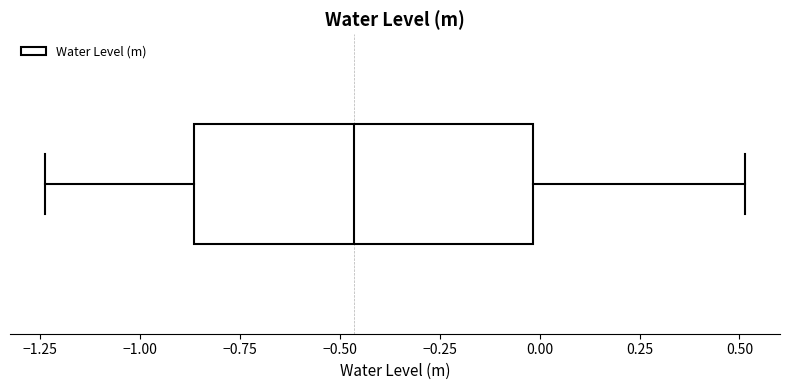

Where is the right edge of the box on the x-axis? The values are not printed on the chart, so give them approximately, as read against the axis.

0.00